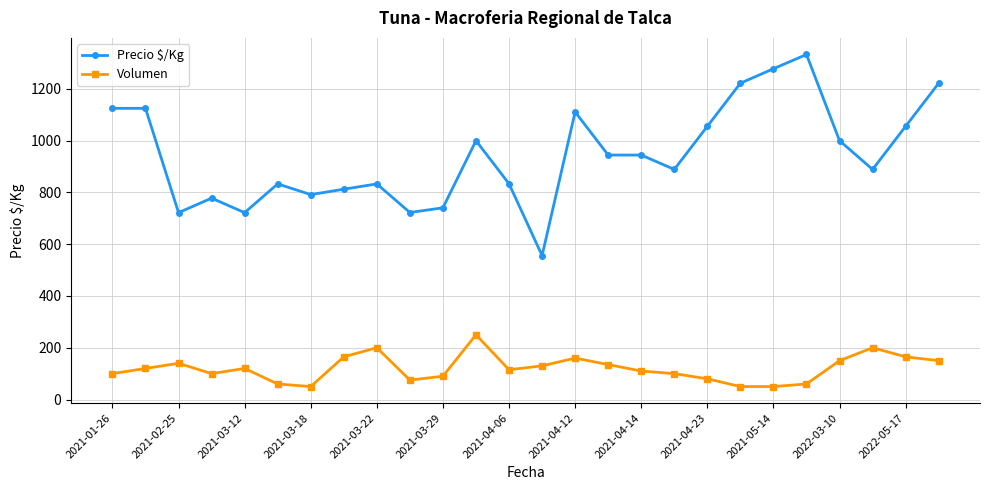

True or false: Volumen and Precio $/Kg intersect in this chart.

False